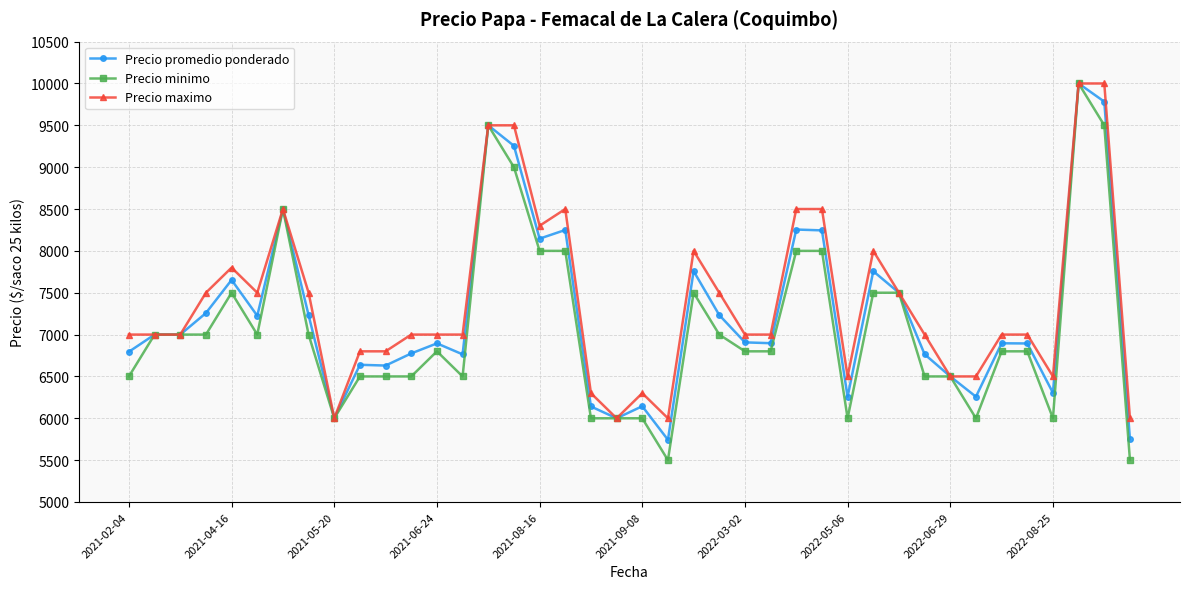

Which series has the widest spread of values?

Precio minimo